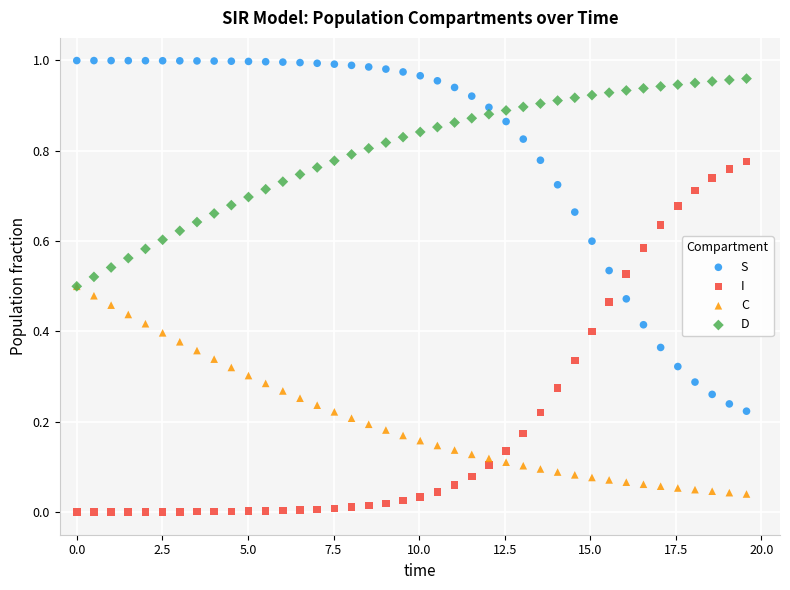

What are all the series names shown in the legend?

S, I, C, D